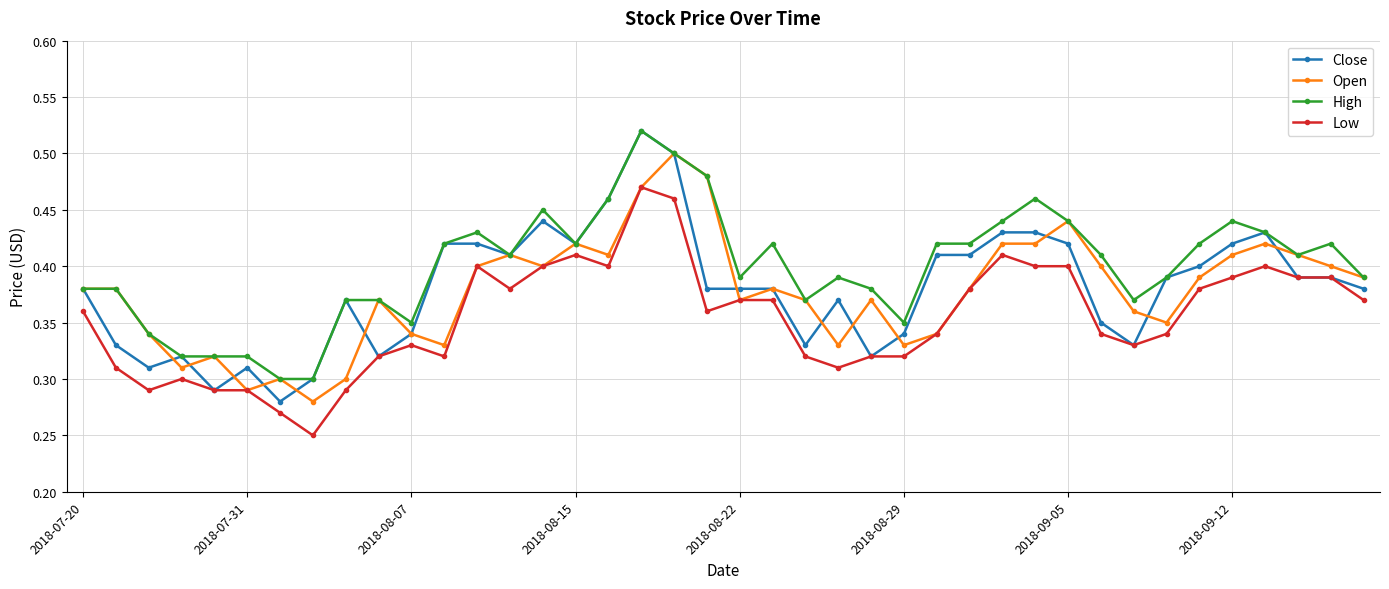

At how many categories does at least one series exceed 0?

40